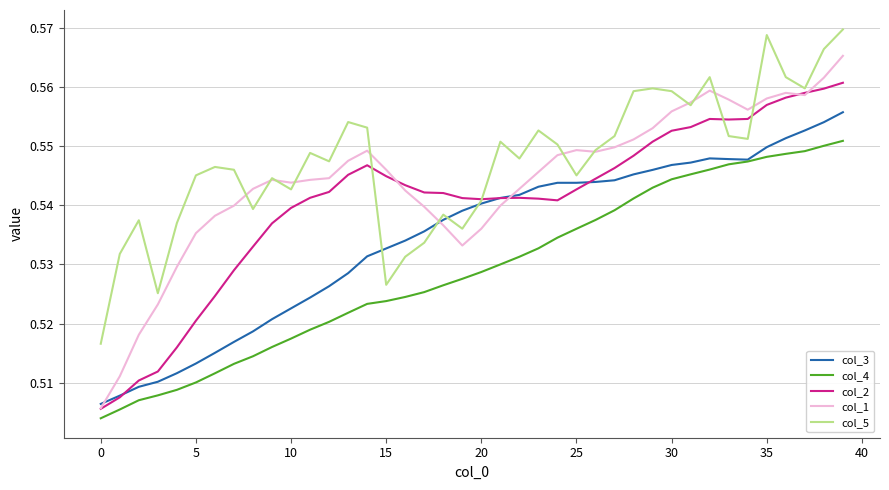

Is this an area chart (filled region under the line)?

No